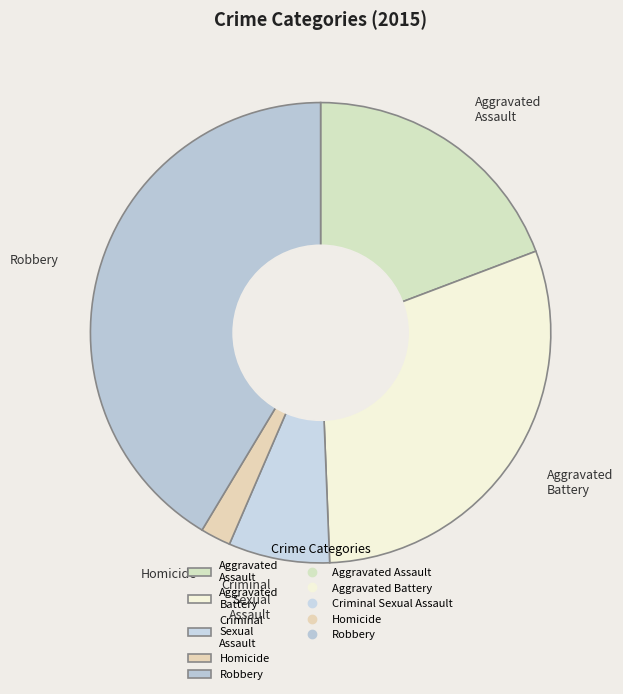

How many segments does this pie chart have?

5